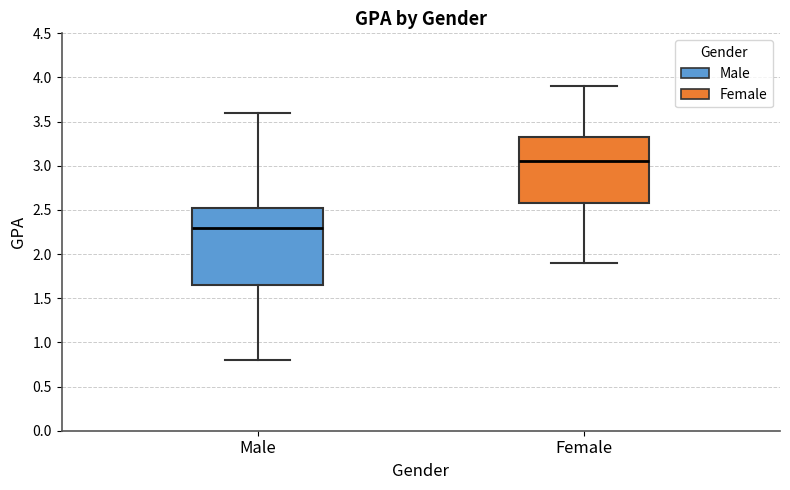

Which box's median line is the highest?

Female